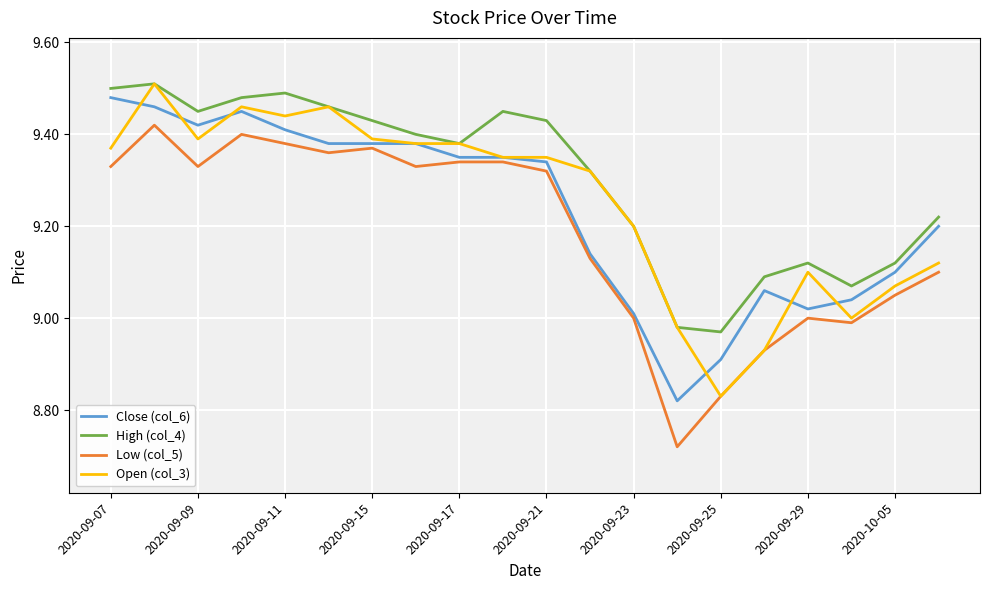

True or false: High (col_4) and Low (col_5) intersect in this chart.

False